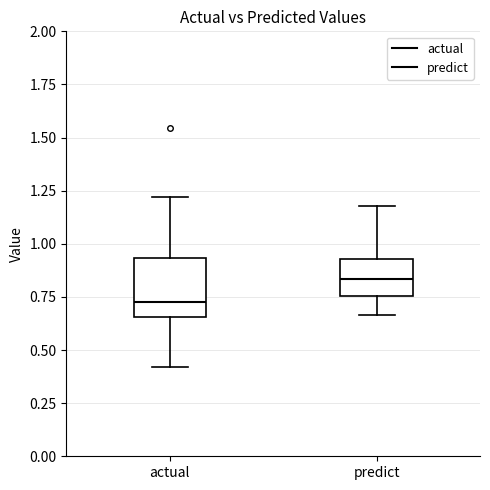

Where does the lower whisker of the box for actual end on the y-axis? The values are not printed on the chart, so give them approximately, as read against the axis.

0.40